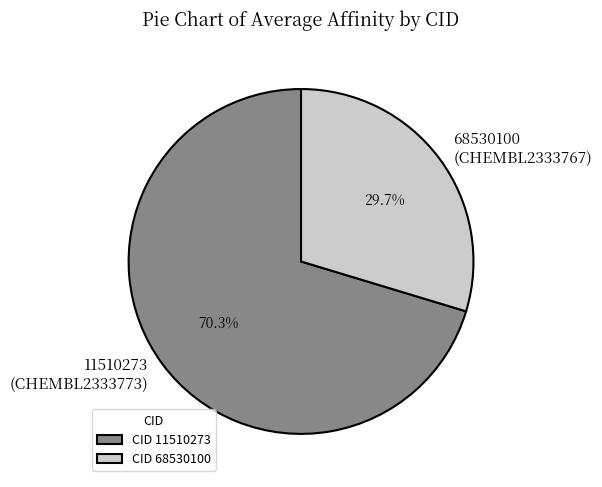

How many segments does this pie chart have?

2